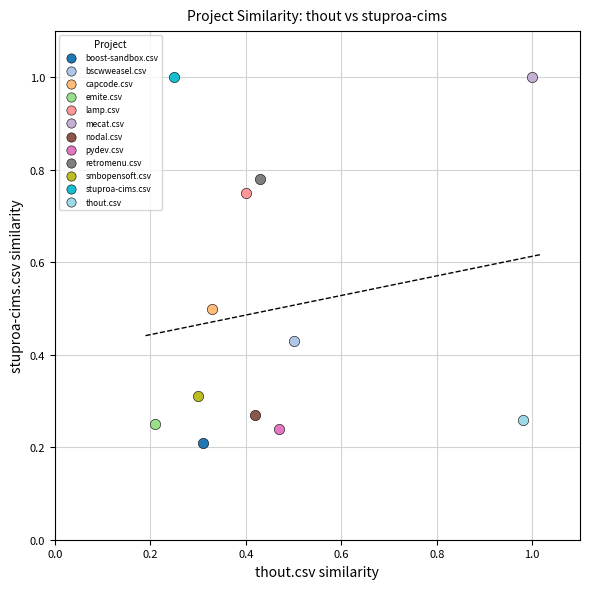

What are all the series names shown in the legend?

boost-sandbox.csv, bscwweasel.csv, capcode.csv, emite.csv, lamp.csv, mecat.csv, nodal.csv, pydev.csv, retromenu.csv, smbopensoft.csv, stuproa-cims.csv, thout.csv